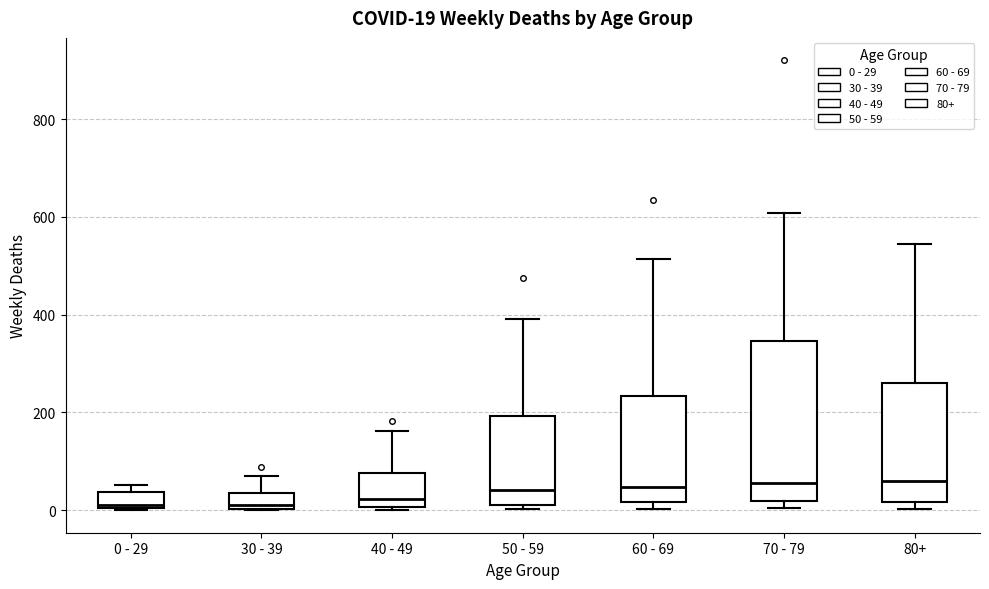

Which box is the tallest, from its lower edge to its upper edge?

70 - 79